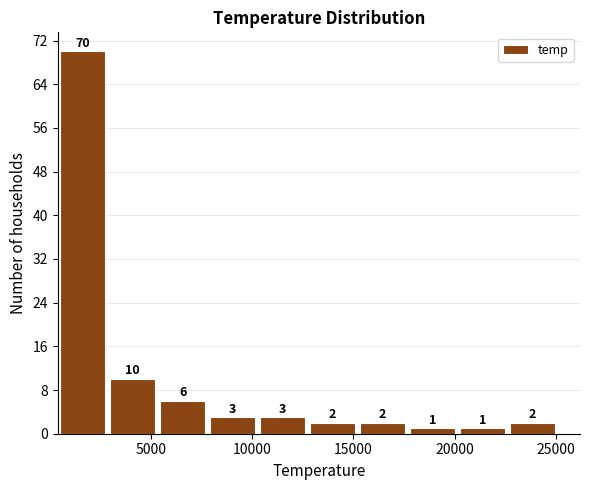

Which range on the x-axis has the tallest bar?

500 to 3000